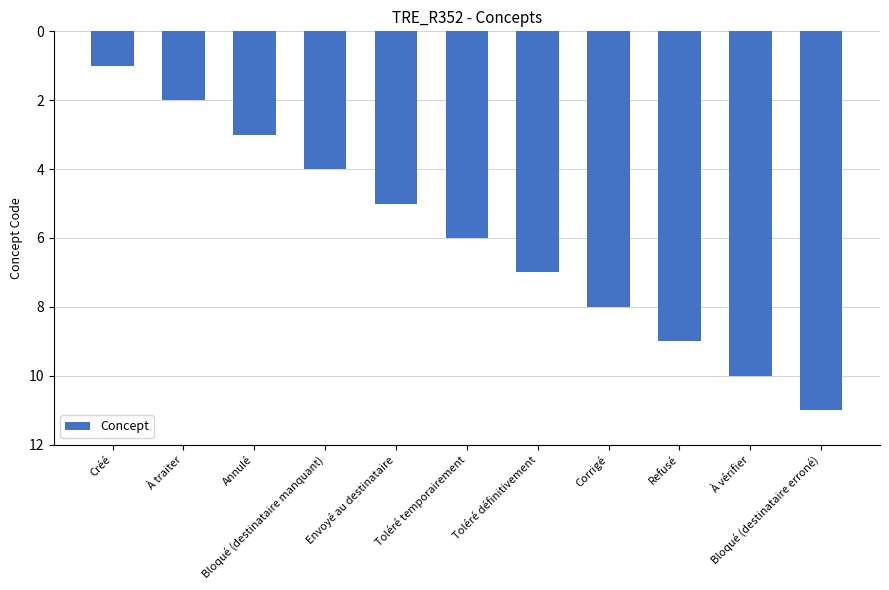

Rank the categories by value from lowest to highest.

Créé, À traiter, Annulé, Bloqué (destinataire manquant), Envoyé au destinataire, Toléré temporairement, Toléré définitivement, Corrigé, Refusé, À vérifier, Bloqué (destinataire erroné)